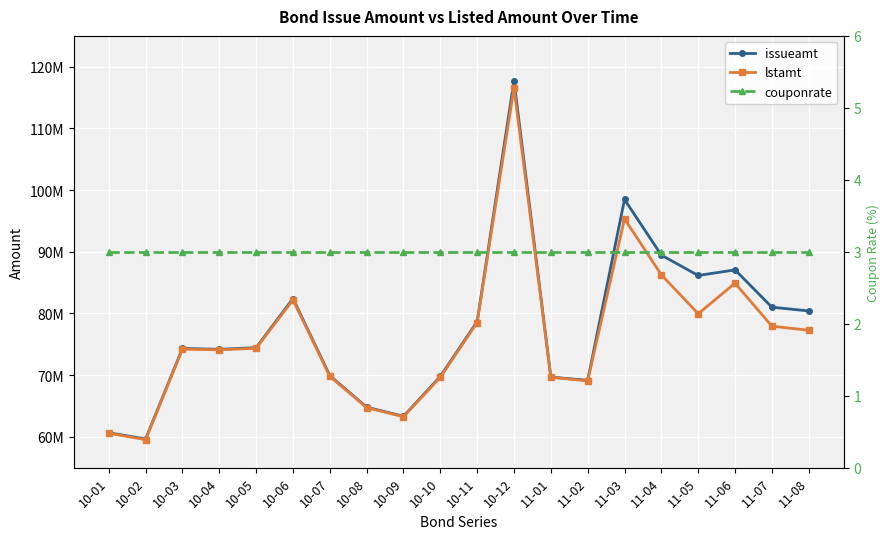

Where is lstamt nearest to the value 88047808?

11-04